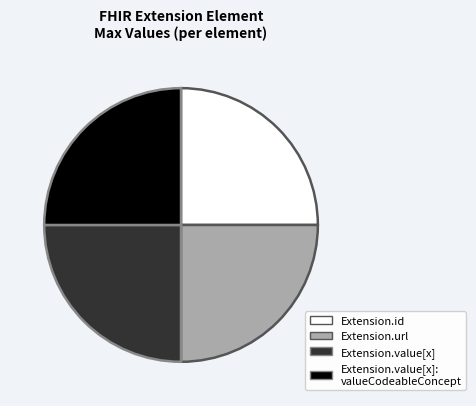

Is there any slice that represents more than half of the pie?

No